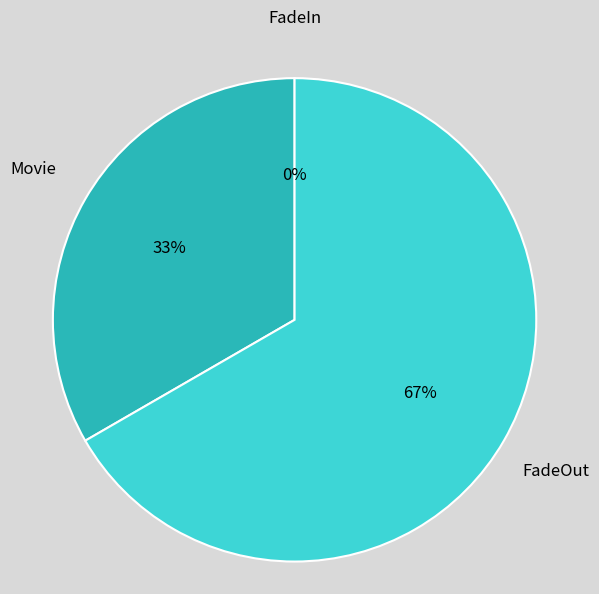

Which slice is the smallest?

FadeIn